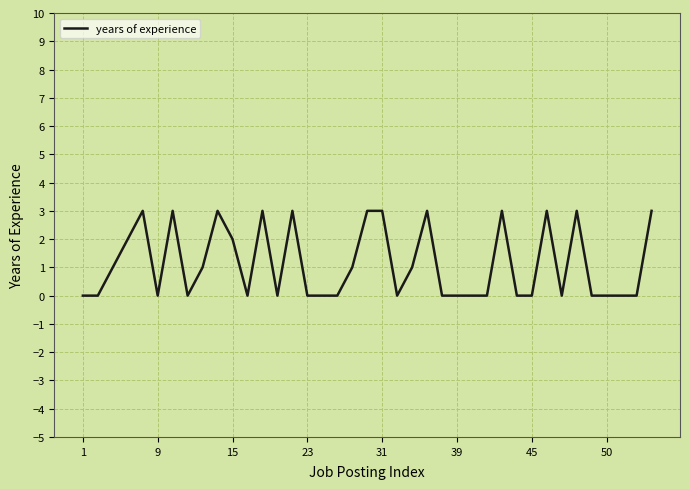

True or false: the data shows 2 at 50.

False